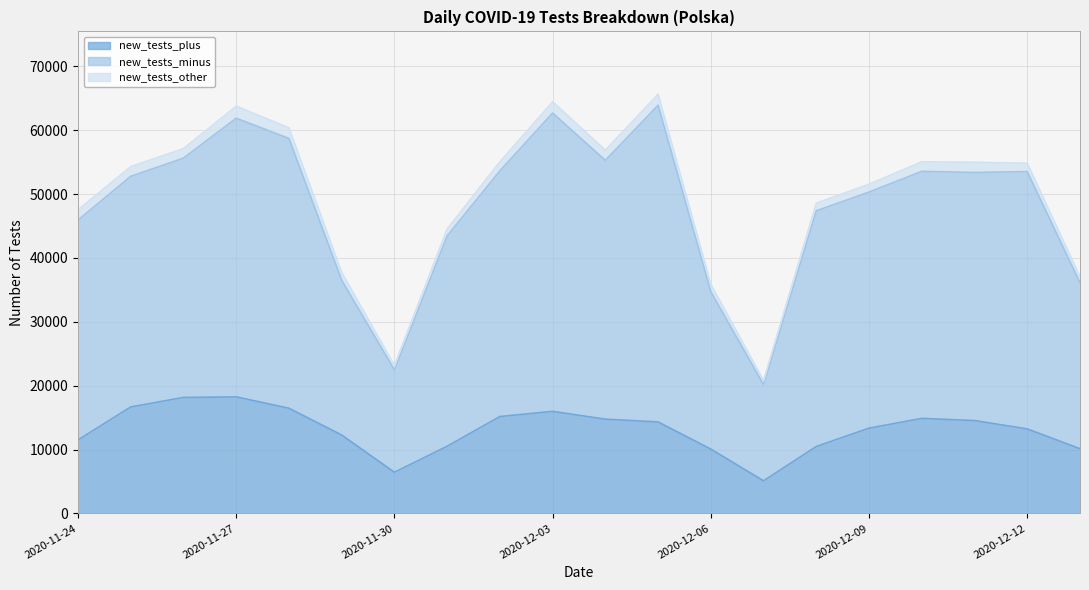

List the labels in order of new_tests_plus value, largest first.

2020-11-27, 2020-11-26, 2020-11-25, 2020-11-28, 2020-12-03, 2020-12-02, 2020-12-10, 2020-12-04, 2020-12-11, 2020-12-05, 2020-12-09, 2020-12-12, 2020-11-29, 2020-11-24, 2020-12-01, 2020-12-08, 2020-12-13, 2020-12-06, 2020-11-30, 2020-12-07